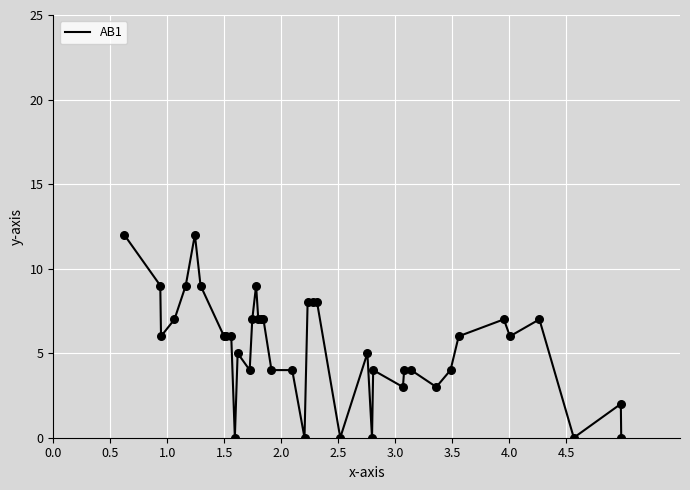

What is the difference between the maximum and minimum values?

12